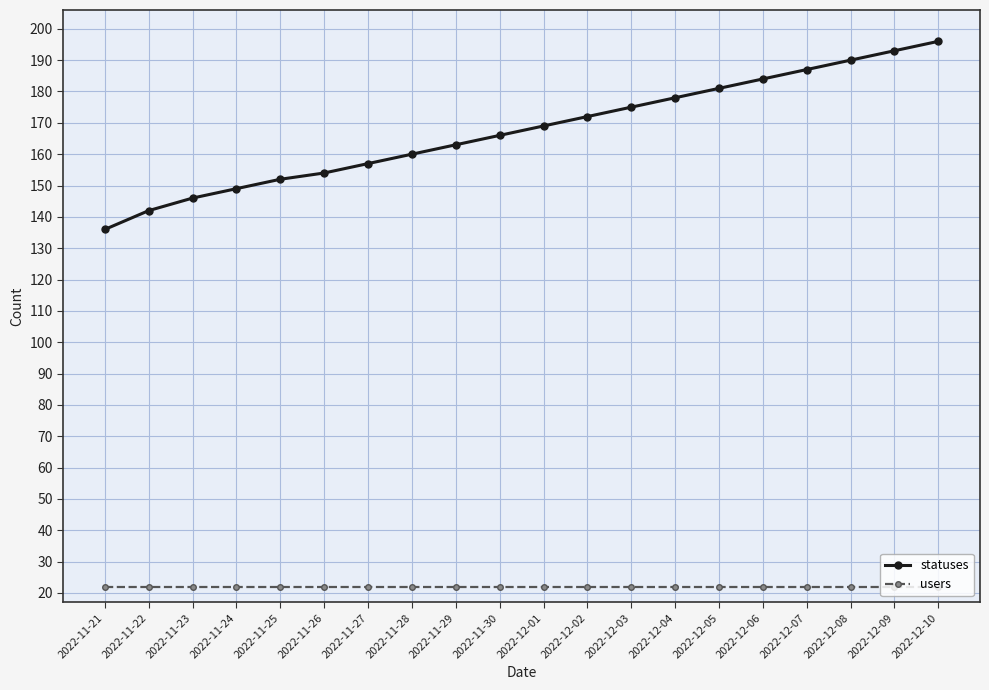

Is the value of users at 2022-11-25 greater than the value of statuses at 2022-12-05?

No